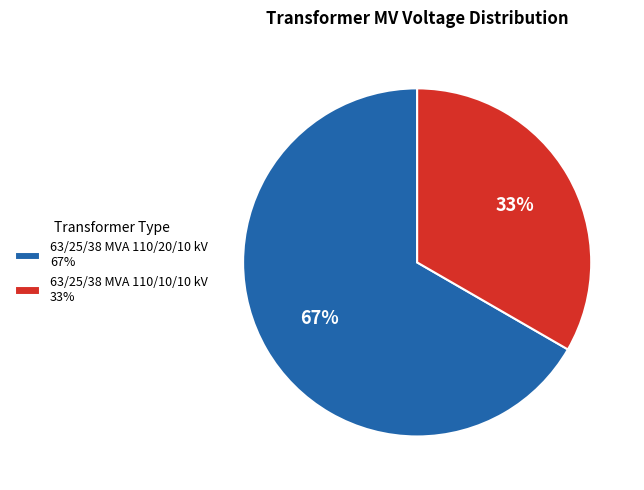

Which category has the biggest portion of the pie?

63/25/38 MVA 110/20/10 kV